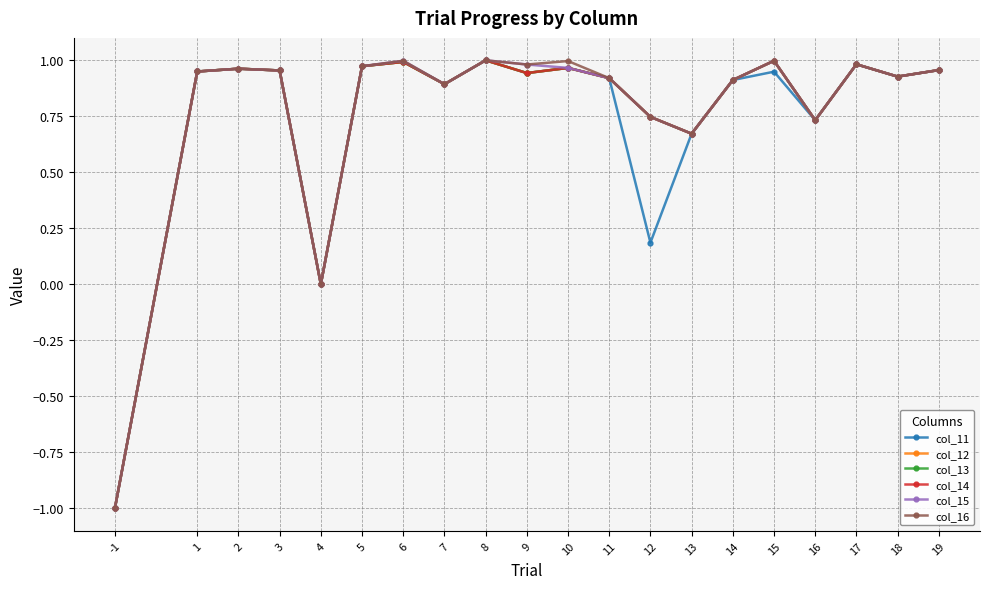

What is the value of the col_12 point at the 4th from the left?

1.0